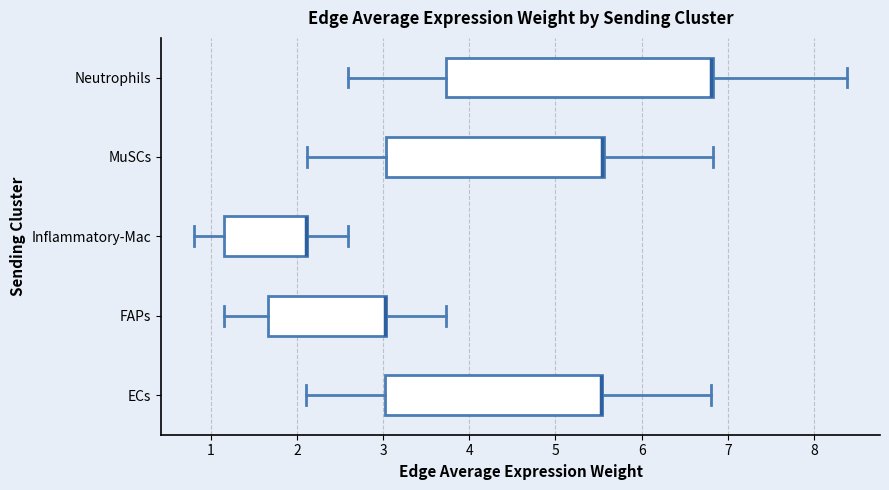

Reading bottom to top, read every box against the x-axis: the position of its median line, the range the box covers, and the ends of its whiskers. The values are not printed on the chart, so give them approximately, as read against the axis.

ECs: median 5.5 (drawn on the box's right edge), box 3.0 to 5.5, whiskers 2.1 to 6.8
FAPs: median 3.0 (drawn on the box's right edge), box 1.7 to 3.0, whiskers 1.2 to 3.7
Inflammatory-Mac: median 2.1 (drawn on the box's right edge), box 1.2 to 2.1, whiskers 0.8 to 2.6
MuSCs: median 5.5 (drawn on the box's right edge), box 3.0 to 5.6, whiskers 2.1 to 6.8
Neutrophils: median 6.8 (drawn on the box's right edge), box 3.7 to 6.8, whiskers 2.6 to 8.4